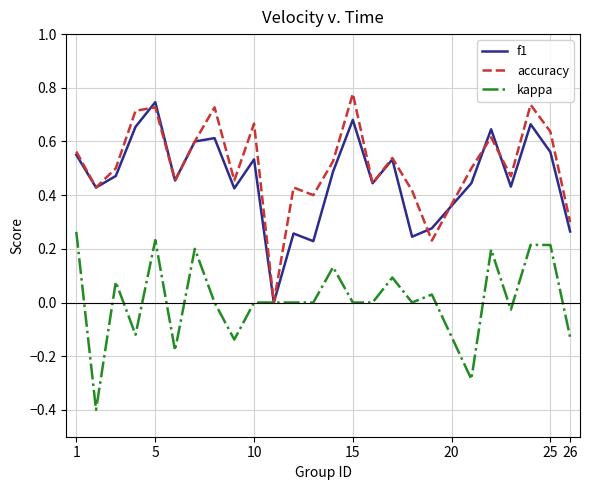

What is the minimum value shown in the chart?

-0.4